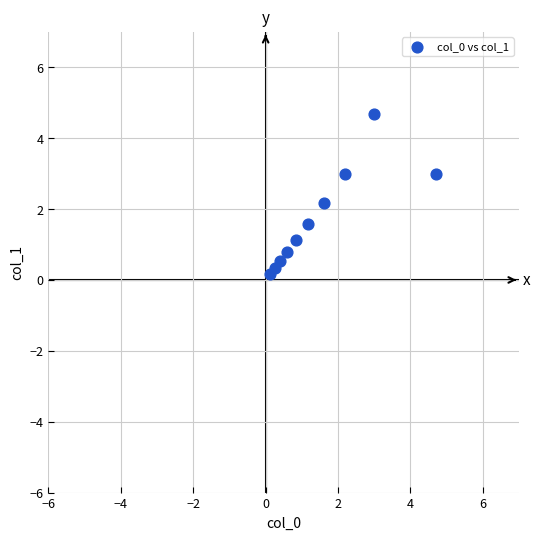

What Y value in the scatter plot is closest to 2?

2.2